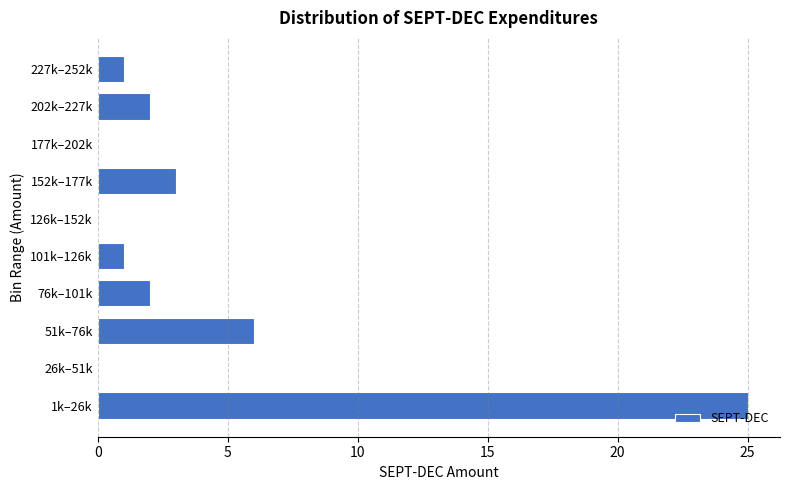

Reading bottom to top, transcribe all the data shown in this chart.

1k–26k=25	26k–51k=0	51k–76k=6	76k–101k=2	101k–126k=1	126k–152k=0	152k–177k=3	177k–202k=0	202k–227k=2	227k–252k=1